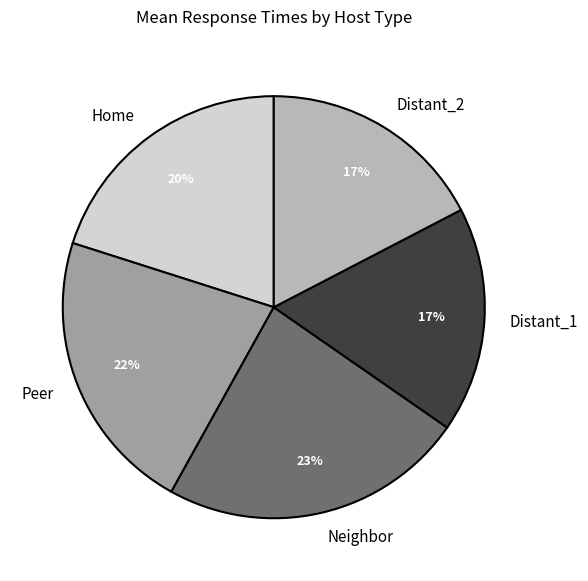

Do Neighbor and Distant_2 together represent more than half of the pie?

No